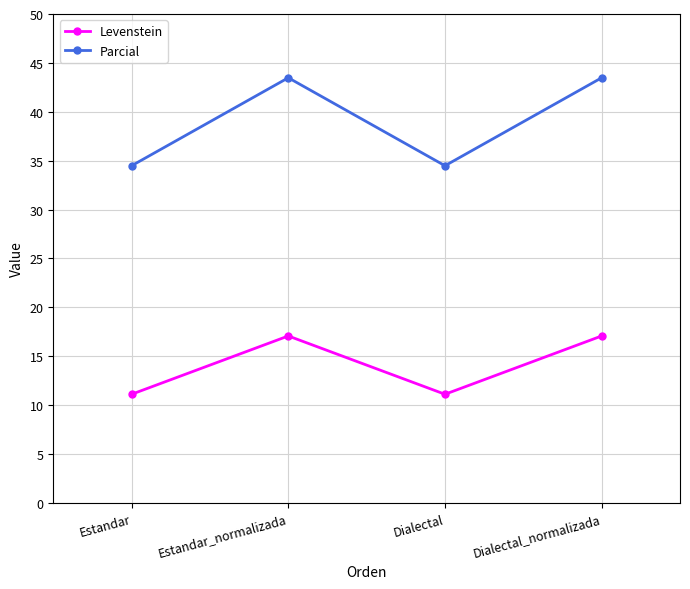

The value of Parcial at Dialectal_normalizada is 43.5. True or false?

True